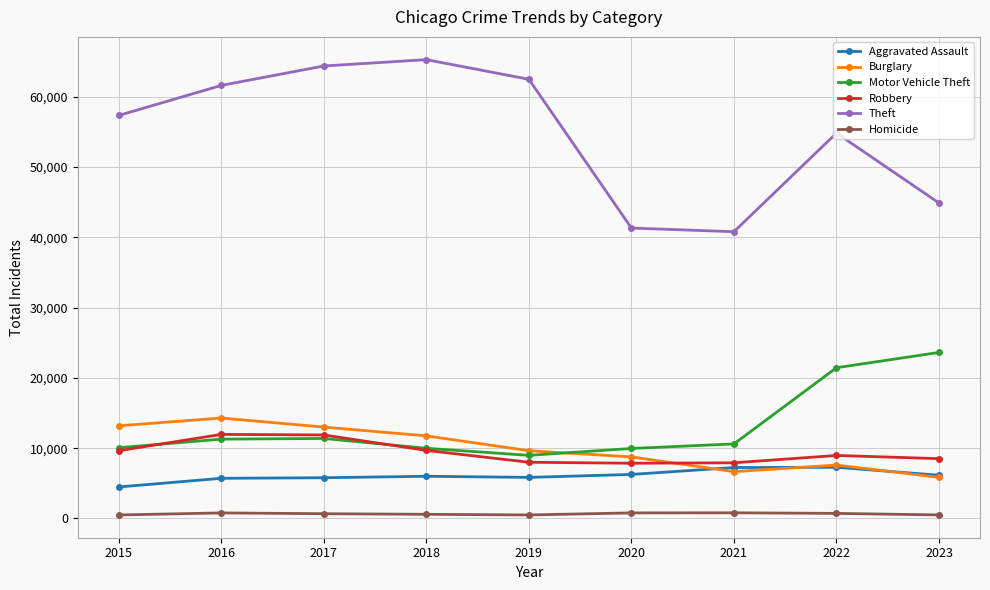

Which series has the largest total across all categories?

Theft